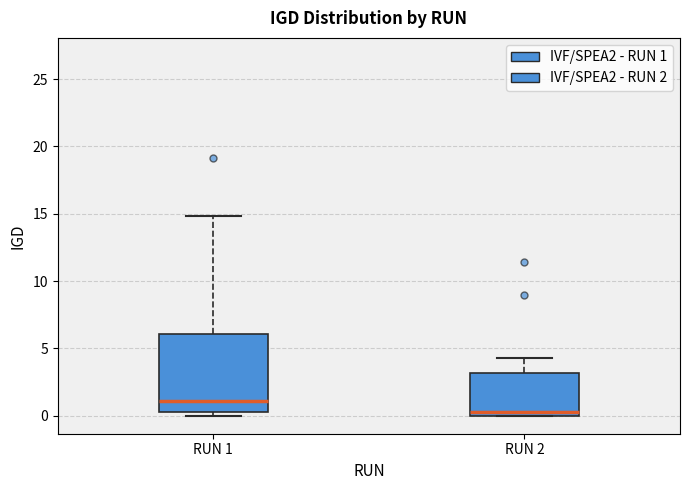

Where is the lower edge of the box for RUN 1 on the y-axis? The values are not printed on the chart, so give them approximately, as read against the axis.

0.5